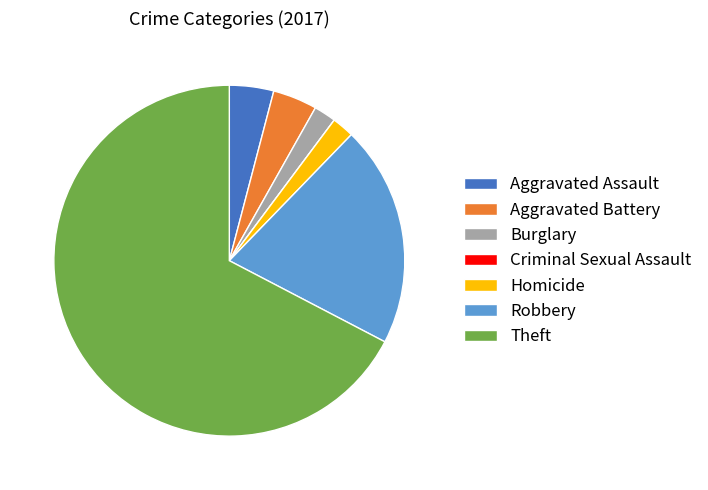

What is the majority slice?

Theft